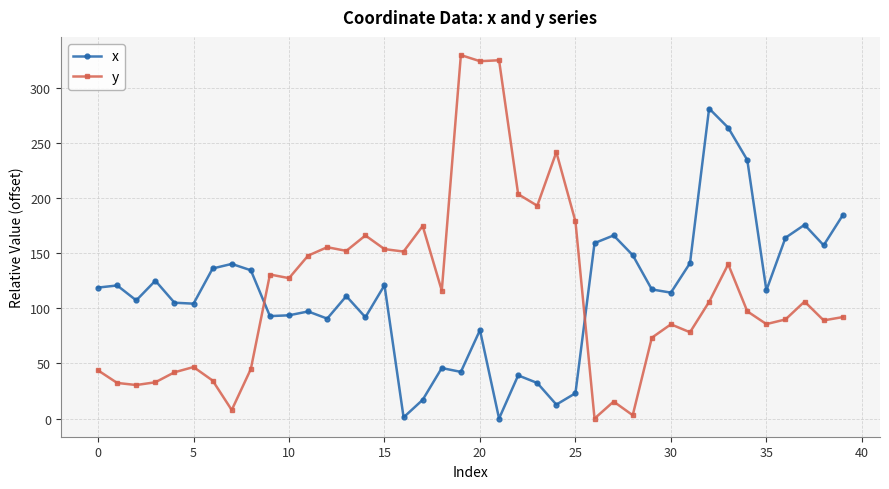

Which series has the largest total across all categories?

y